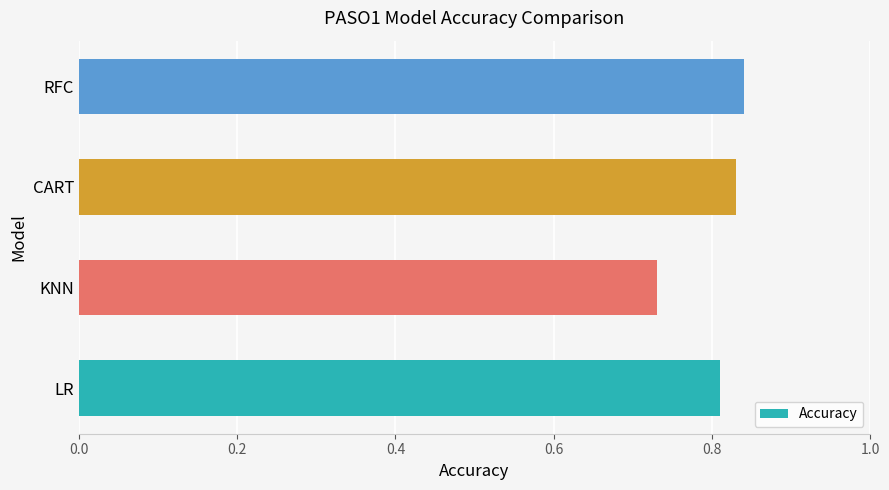

How many data points does each series have?

4